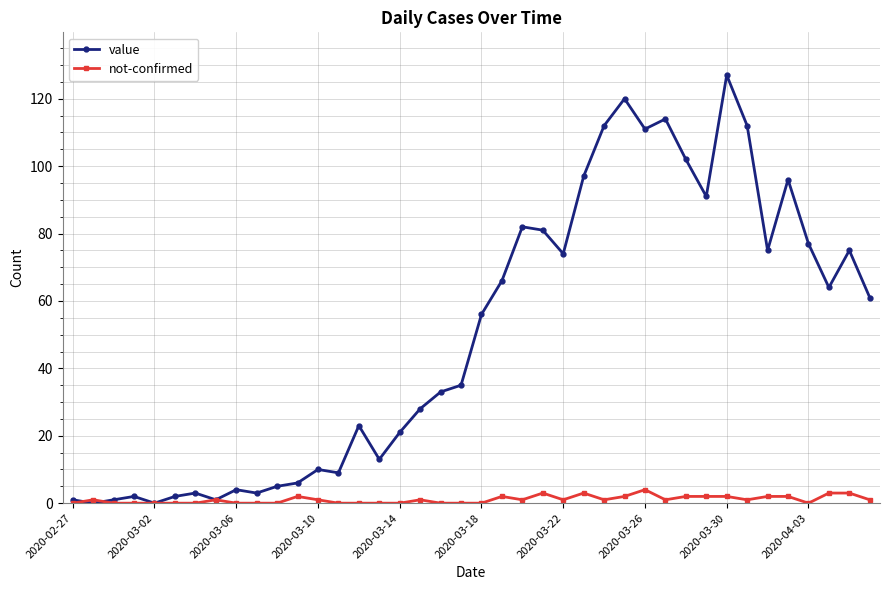

What is the maximum value for not-confirmed?

4